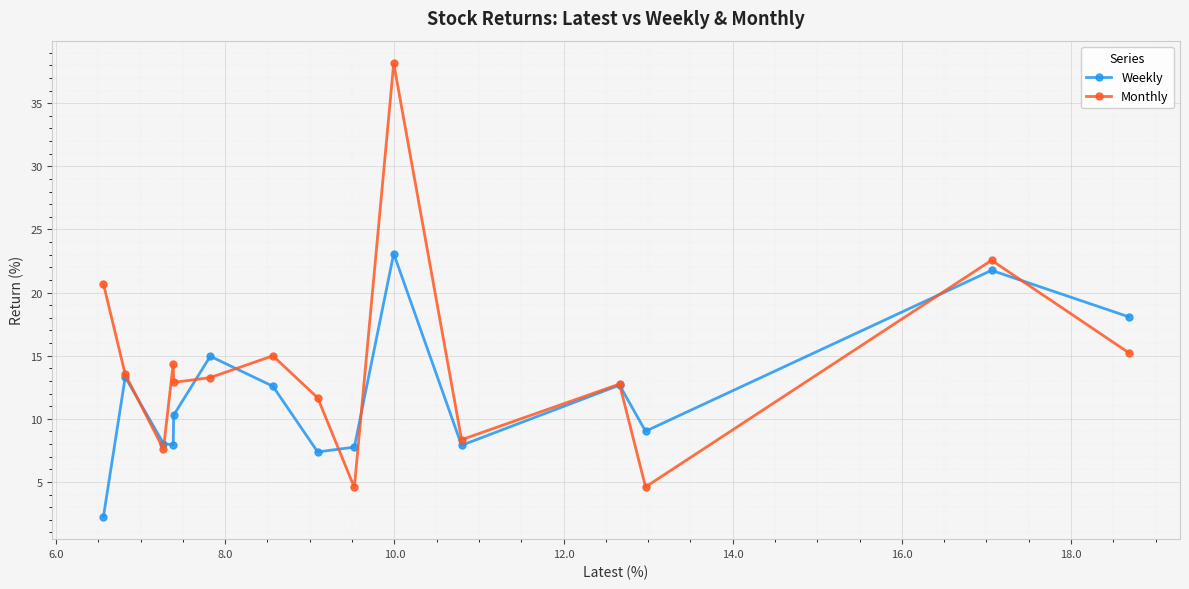

How many lines are shown in the chart?

2